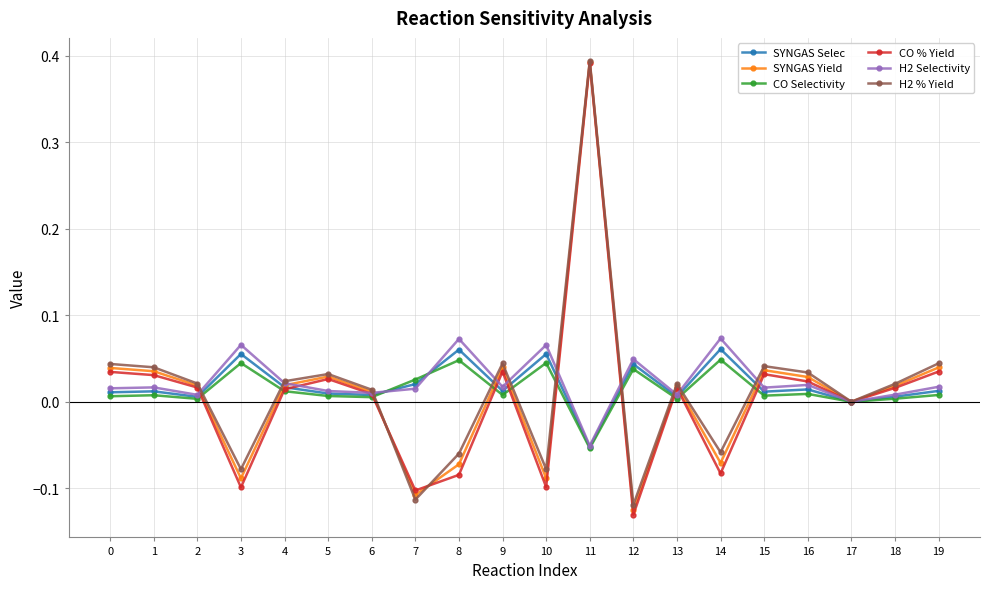

Is the value of CO % Yield at 2 greater than the value of H2 Selectivity at 8?

No